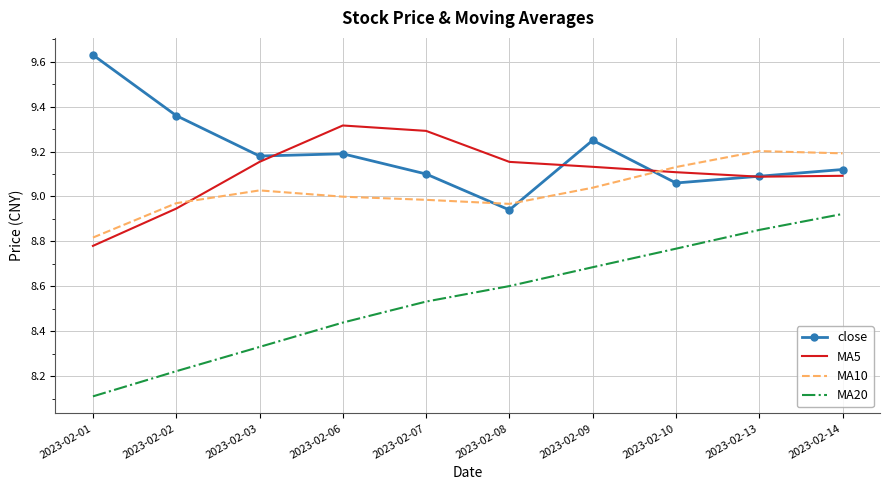

Is the value of MA5 at 2023-02-08 greater than the value of MA10 at 2023-02-09?

Yes